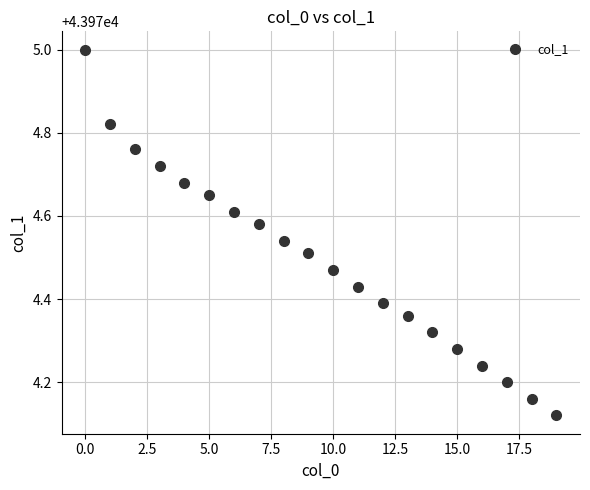

What is the range of Y values (max minus min)?

0.9